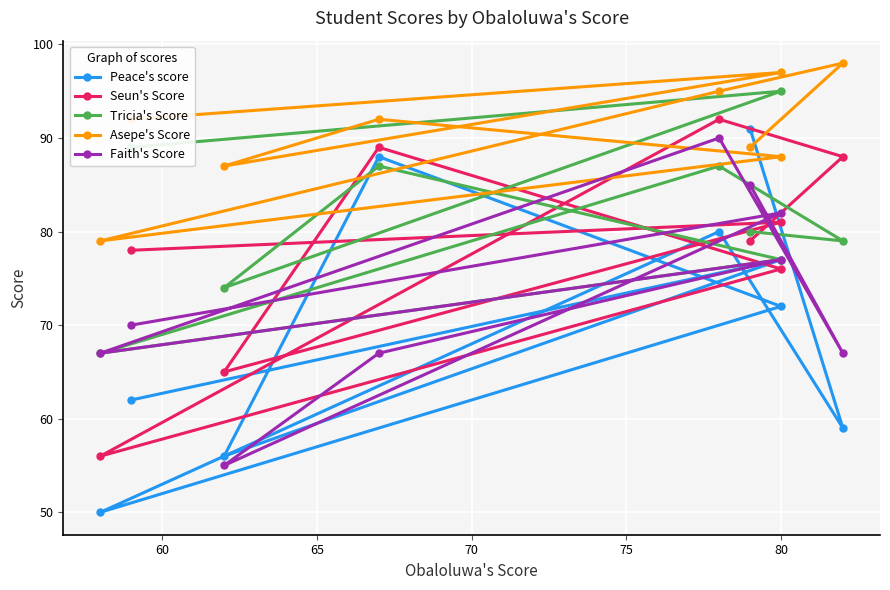

Where do Tricia's Score and Seun's Score first cross each other?

65 and 70